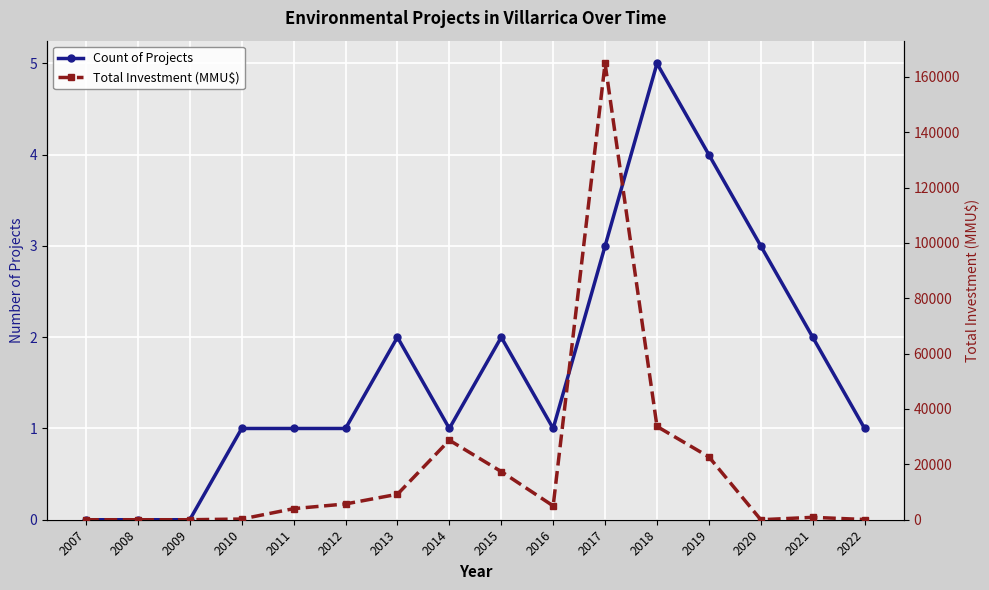

In Total Investment (MMU$), how many points are lower than both neighbors (excluding endpoints)?

2